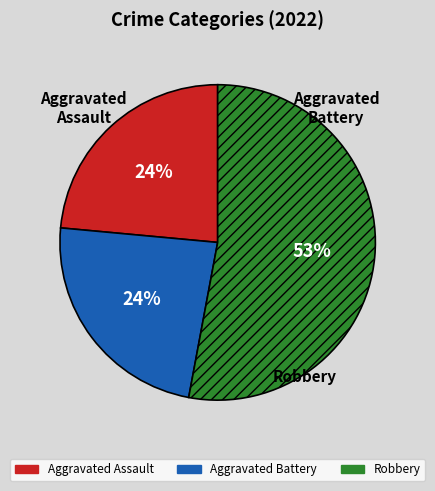

To the nearest percent, what is the average slice percentage?

33%